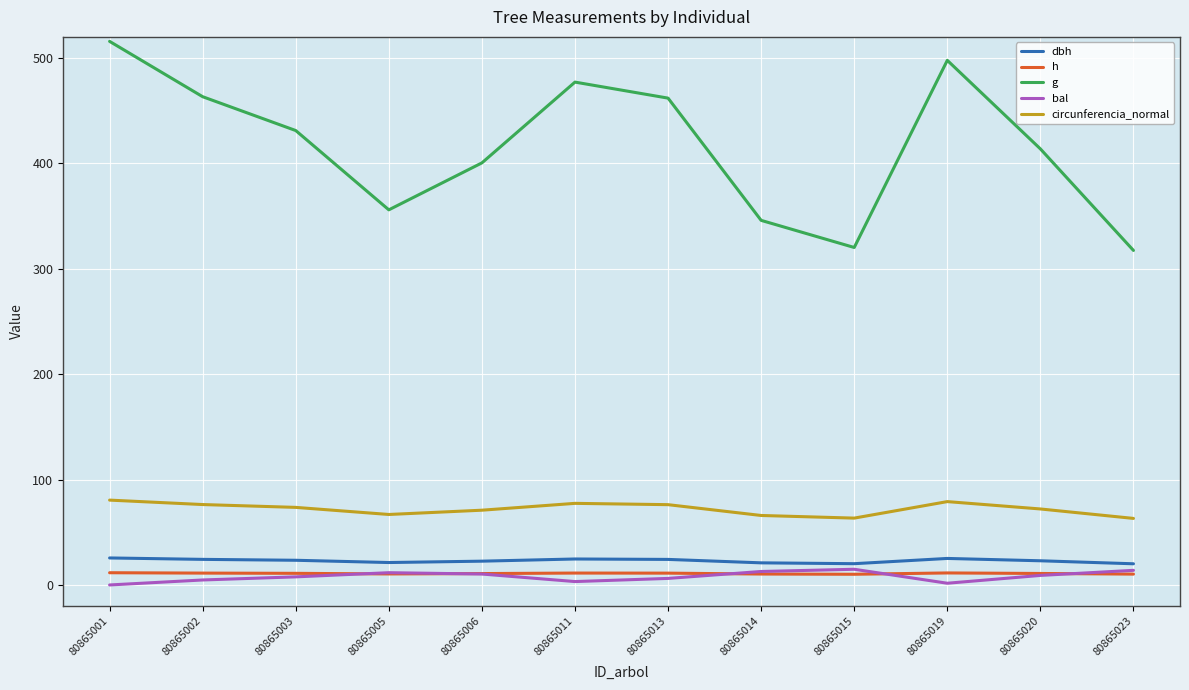

How many series are shown in this chart?

5